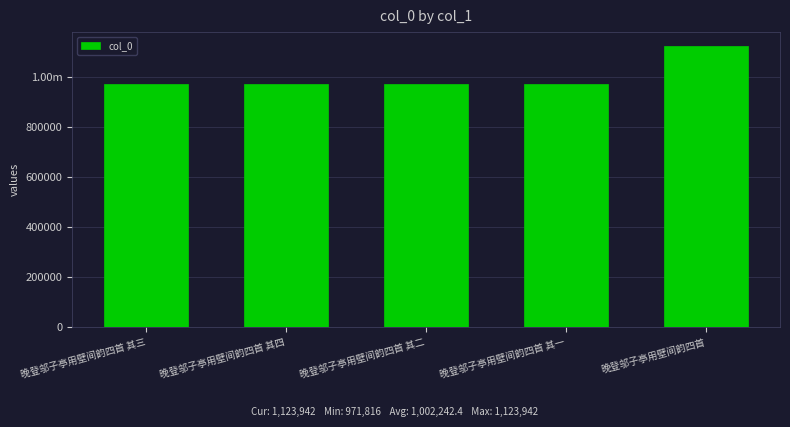

Are the bars horizontal?

No